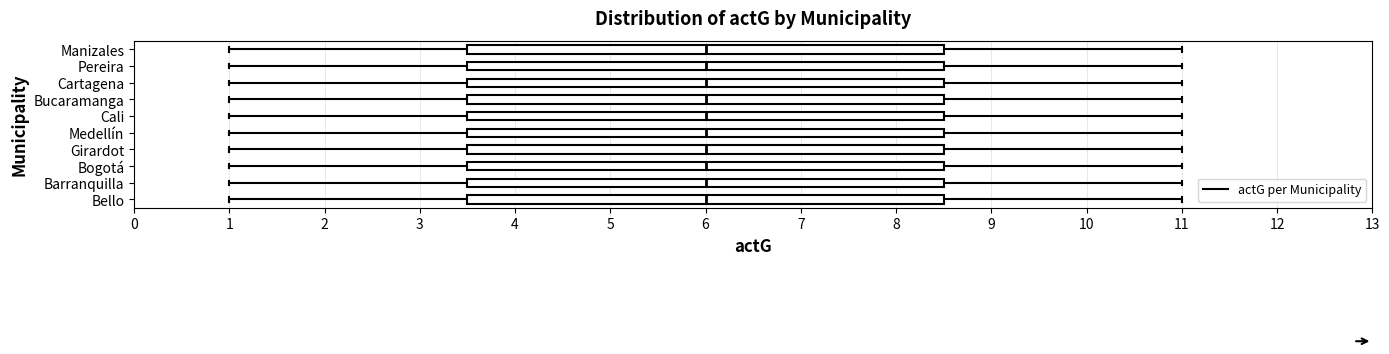

Reading bottom to top, read every box against the x-axis: the position of its median line, the range the box covers, and the ends of its whiskers. The values are not printed on the chart, so give them approximately, as read against the axis.

Bello: median 6.0, box 3.5 to 8.5, whiskers 1.0 to 11.0
Barranquilla: median 6.0, box 3.5 to 8.5, whiskers 1.0 to 11.0
Bogotá: median 6.0, box 3.5 to 8.5, whiskers 1.0 to 11.0
Girardot: median 6.0, box 3.5 to 8.5, whiskers 1.0 to 11.0
Medellín: median 6.0, box 3.5 to 8.5, whiskers 1.0 to 11.0
Cali: median 6.0, box 3.5 to 8.5, whiskers 1.0 to 11.0
Bucaramanga: median 6.0, box 3.5 to 8.5, whiskers 1.0 to 11.0
Cartagena: median 6.0, box 3.5 to 8.5, whiskers 1.0 to 11.0
Pereira: median 6.0, box 3.5 to 8.5, whiskers 1.0 to 11.0
Manizales: median 6.0, box 3.5 to 8.5, whiskers 1.0 to 11.0